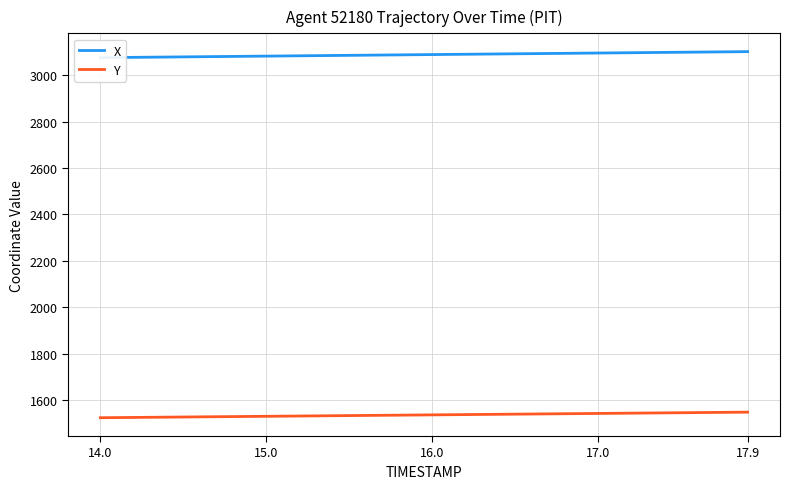

The value of Y at 17.0 is 841.7. True or false?

False